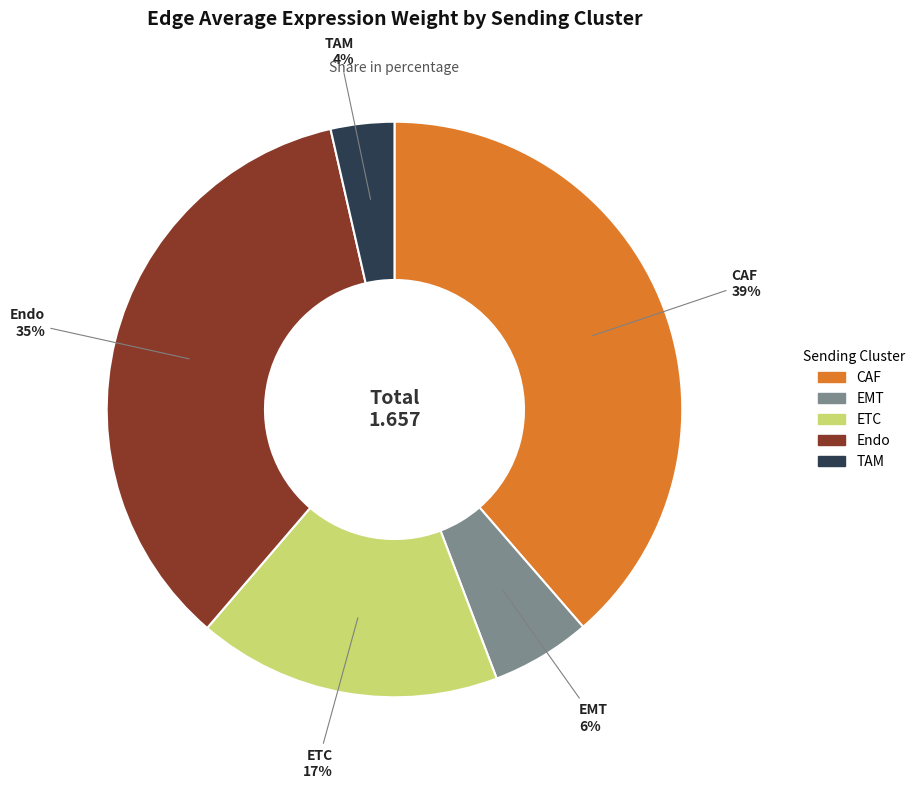

The ETC slice represents 41% of the pie. True or false?

False